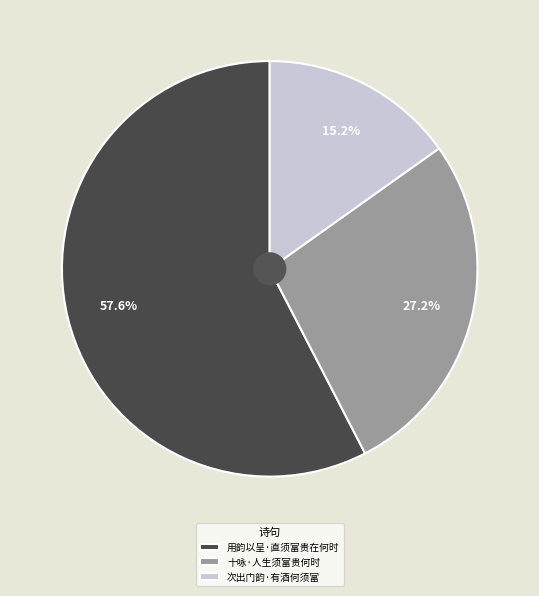

What is the total percentage of 十咏·人生须富贵何时 and 用韵以呈·直须富贵在何时?

84.8%